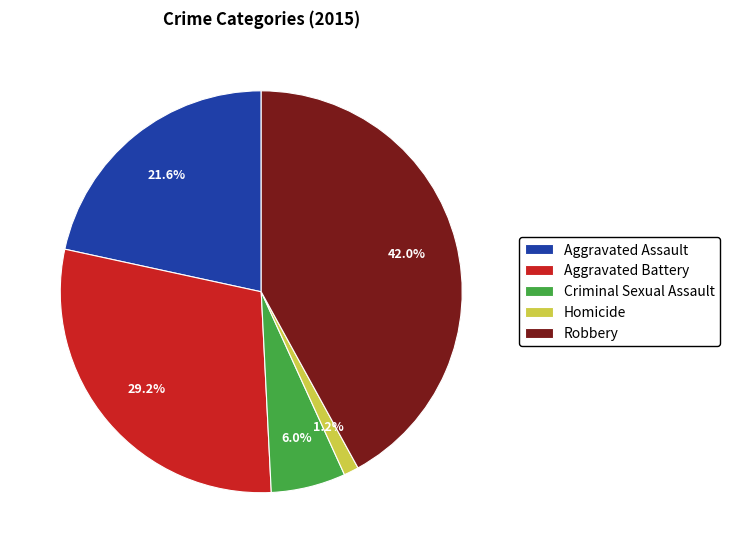

What is the smallest slice in the pie chart?

Homicide